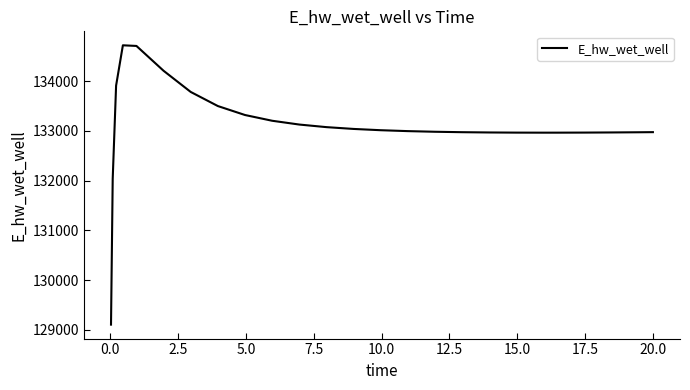

What is the difference between the maximum and minimum values?

5613.9